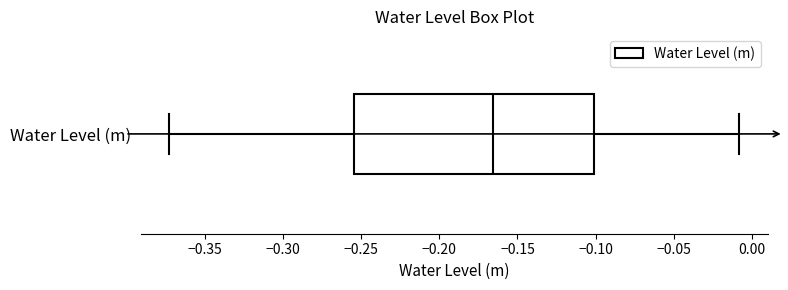

Where does the left whisker of the box for Water Level (m) end on the x-axis? The values are not printed on the chart, so give them approximately, as read against the axis.

-0.370